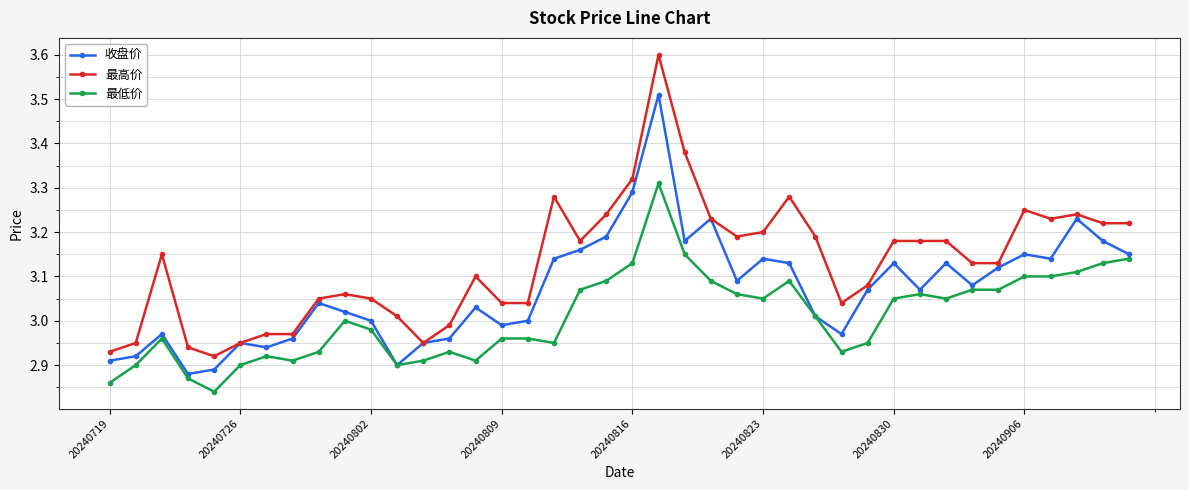

What is the difference between the maximum and minimum values in the 最低价 series?

0.5